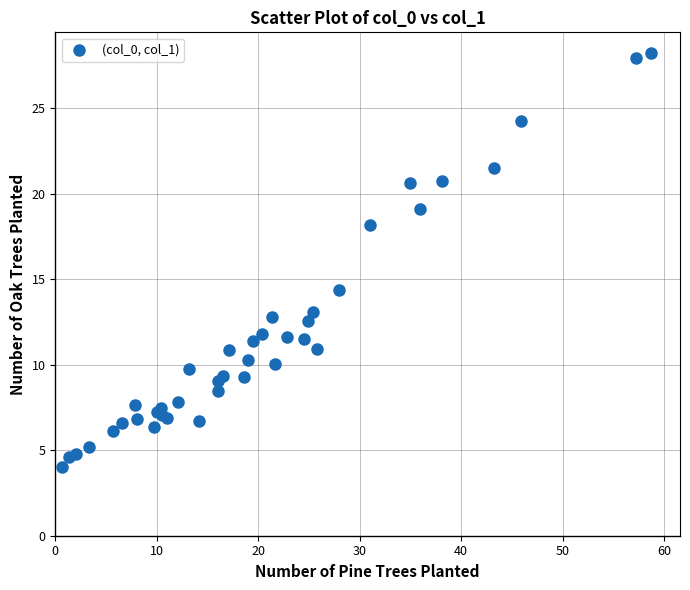

What Y value in the scatter plot is closest to 16?

14.4